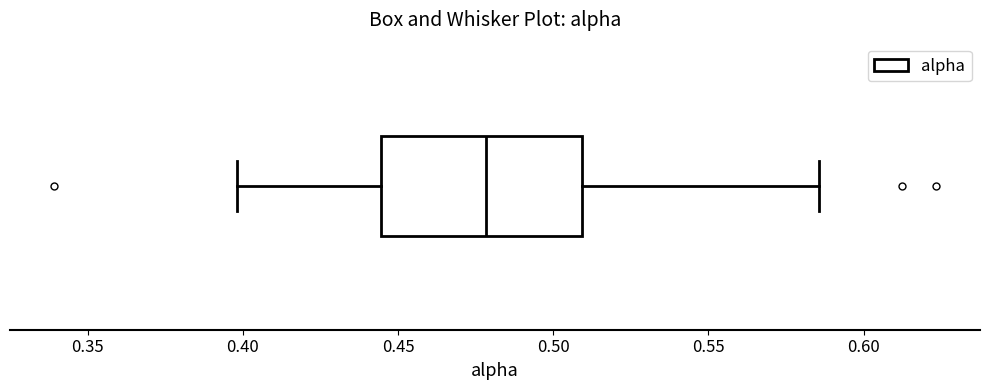

Read this box plot against the x-axis: the position of the median line, the range covered by the box, and the ends of both whiskers. The values are not printed on the chart, so give them approximately, as read against the axis.

median 0.480, box 0.445 to 0.510, whiskers 0.400 to 0.585